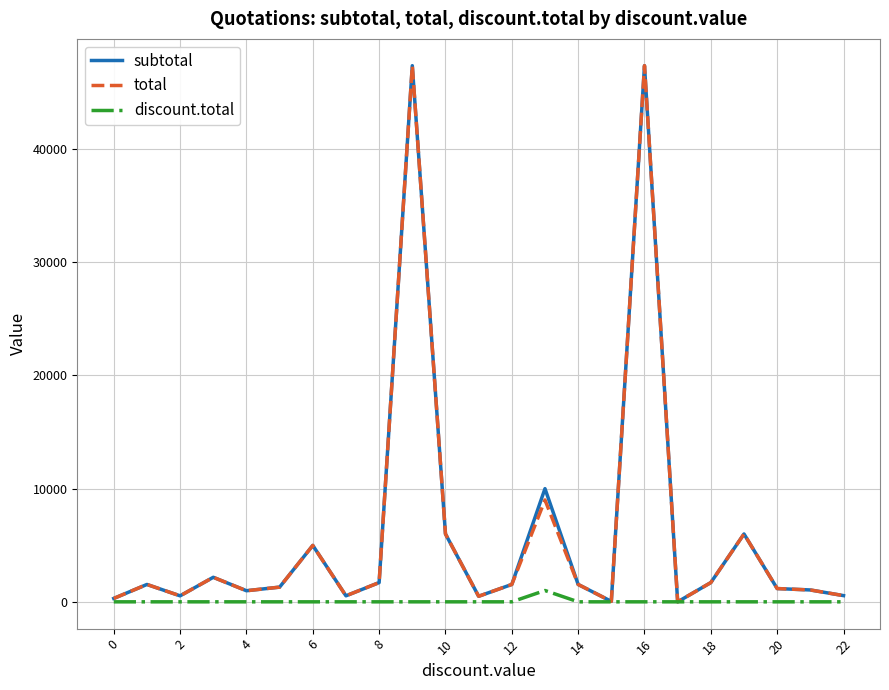

In total, how many points are lower than both neighbors (excluding endpoints)?

6